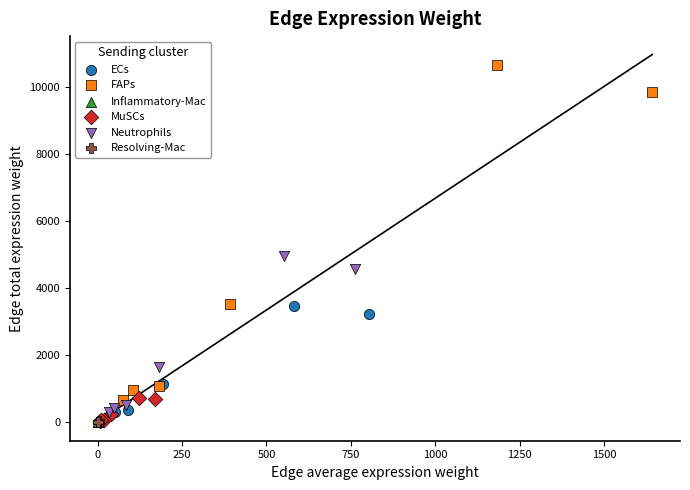

Which series contains the highest Y value?

FAPs